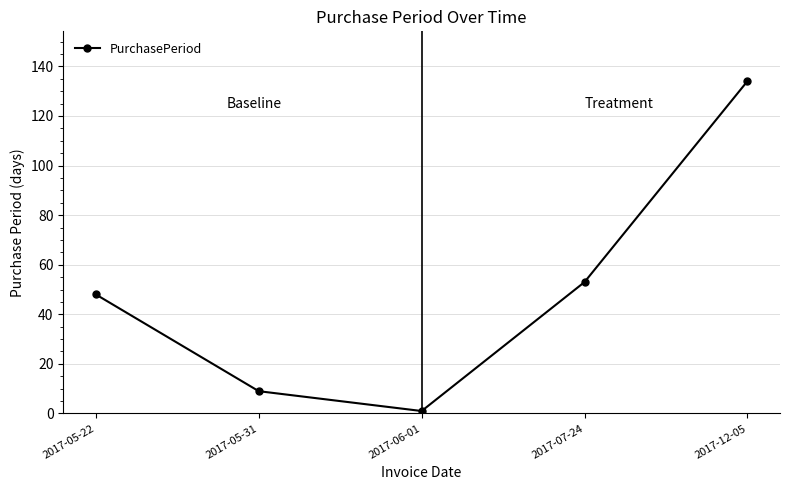

Which has a higher value, 2017-05-22 or 2017-05-31?

2017-05-22